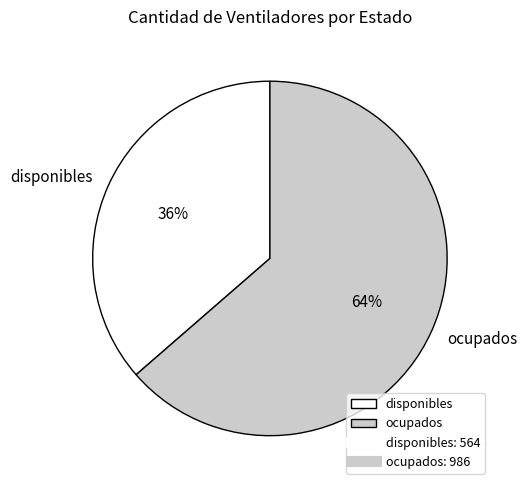

Rank the categories by value from highest to lowest.

ocupados, disponibles